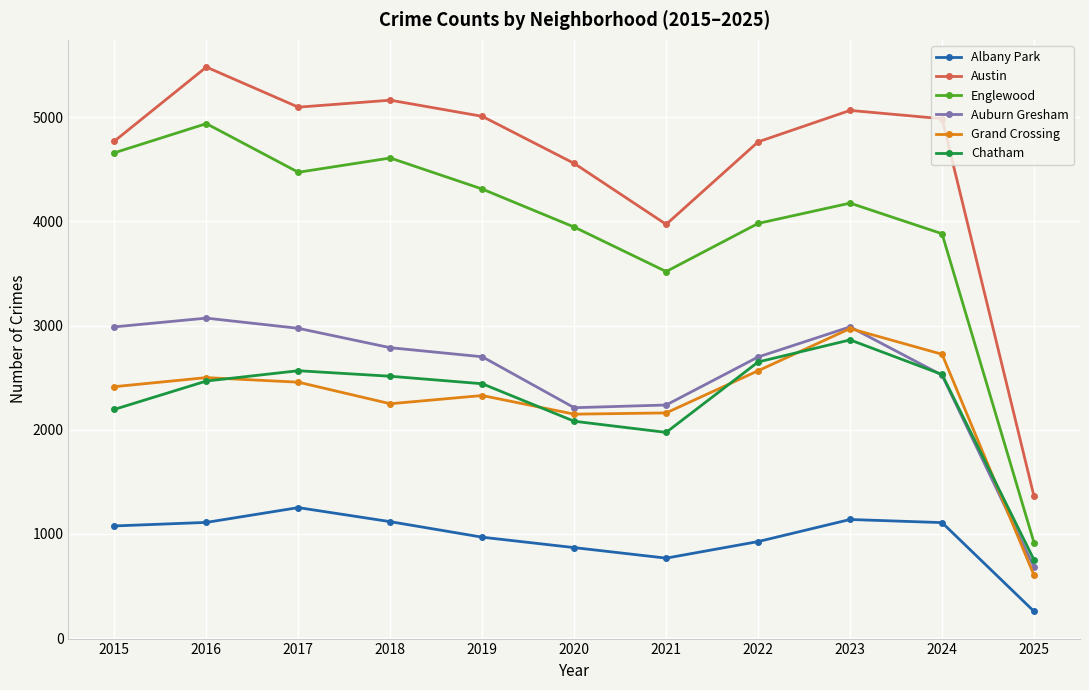

Which series has the largest total across all categories?

Austin